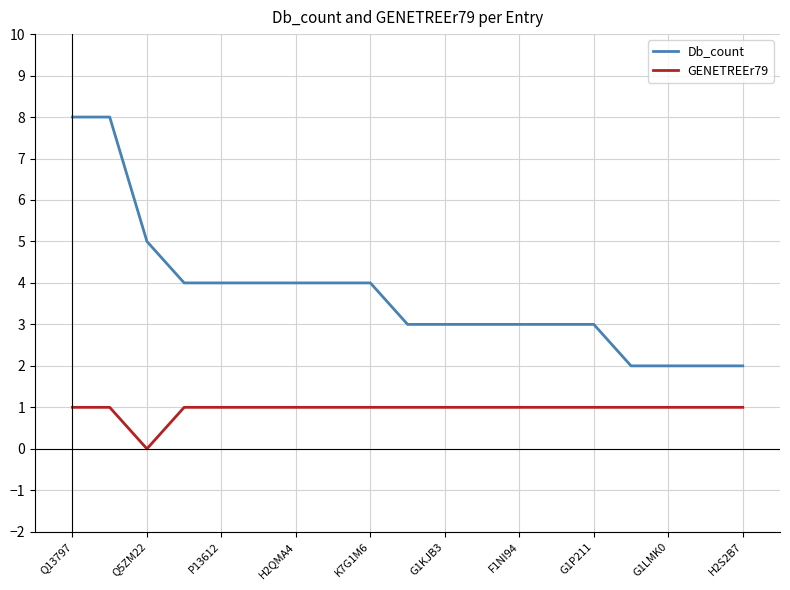

List the series in order of their overall mean, lowest first.

GENETREEr79, Db_count